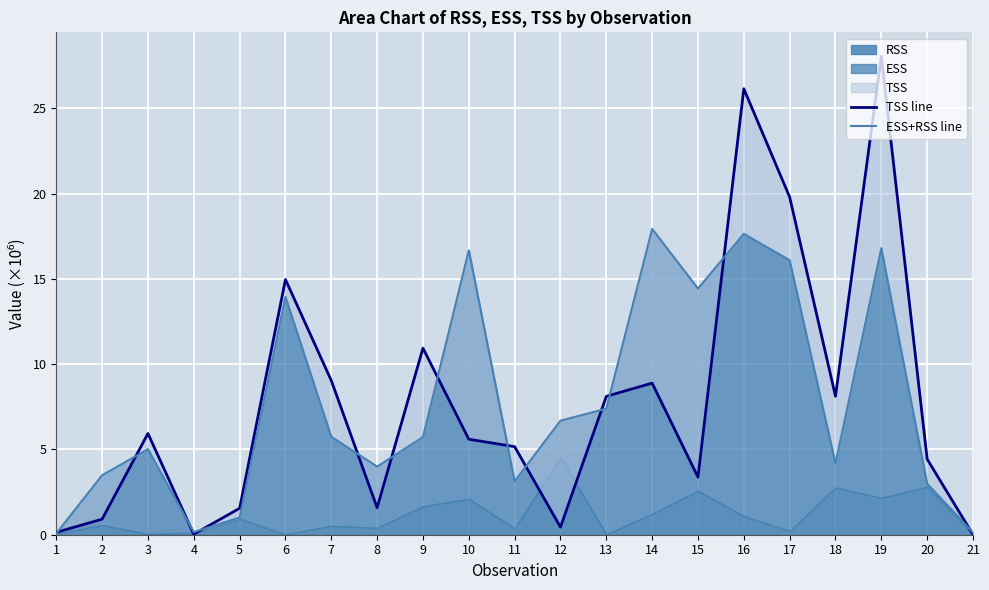

Between 8 and 6, which is larger?

6